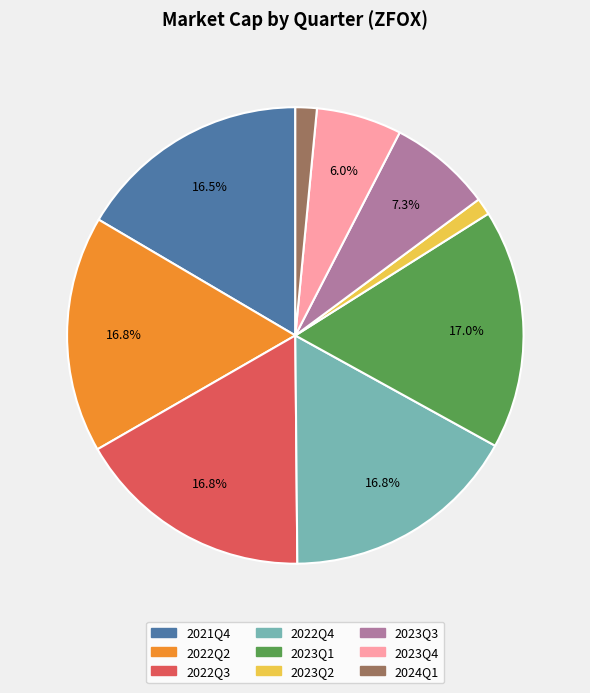

Which has a higher value, 2023Q4 or 2024Q1?

2023Q4